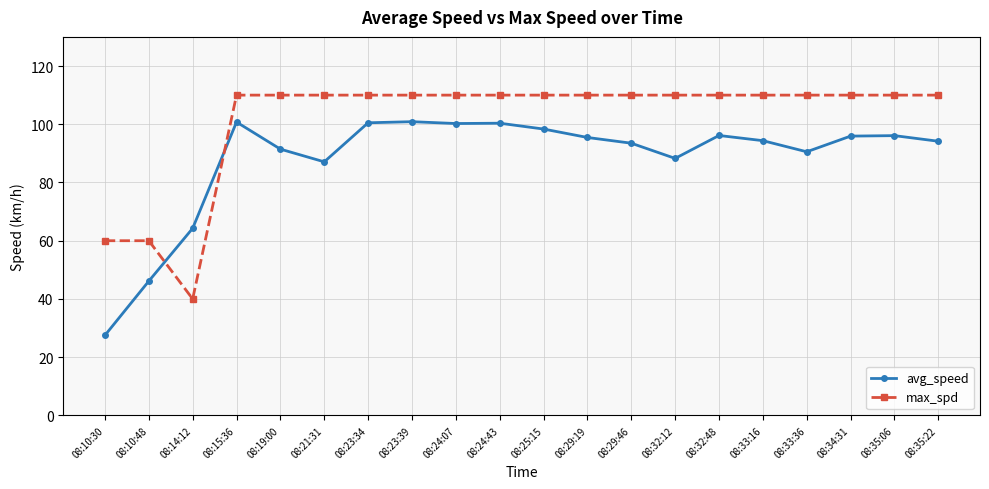

How many values in the avg_speed series exceed 95?

10